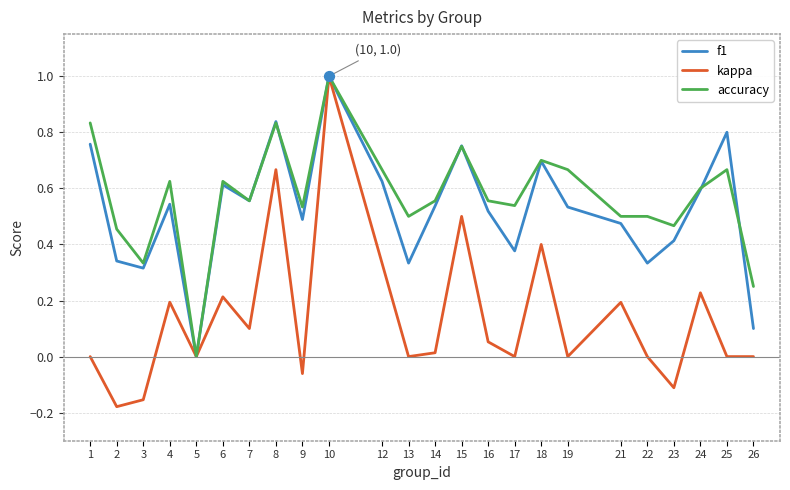

Which series has the widest spread of values?

kappa